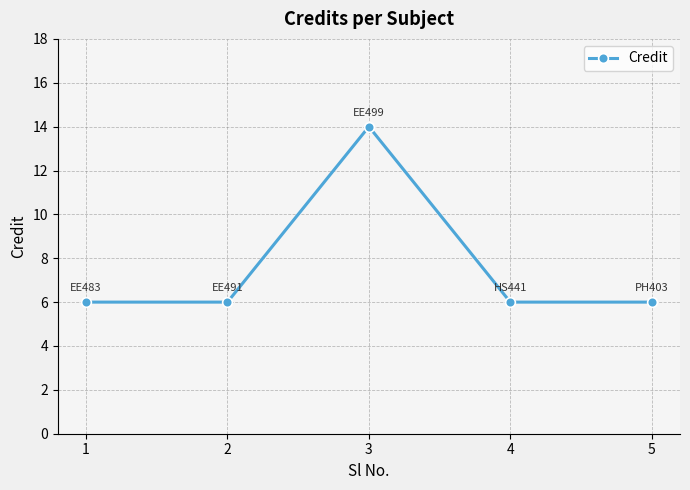

How many distinct data groups are displayed?

1